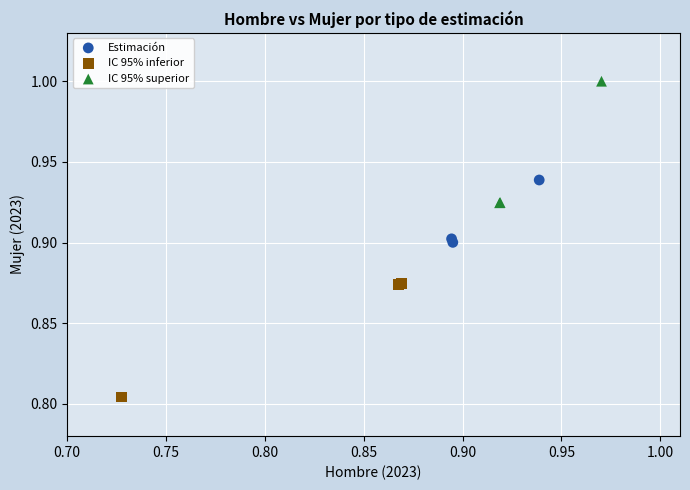

What are all the series names shown in the legend?

Estimación, IC 95% inferior, IC 95% superior